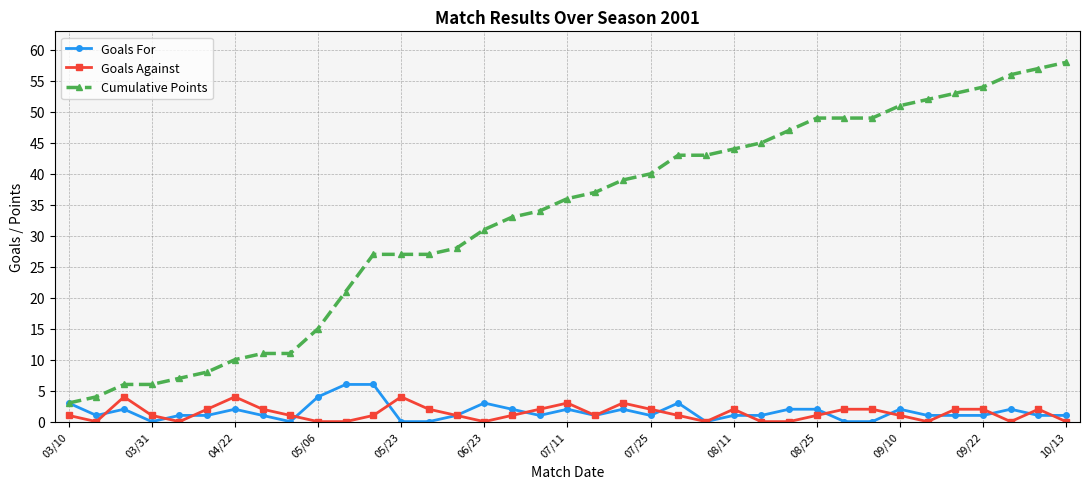

Which series has the largest range (max minus min)?

Cumulative Points